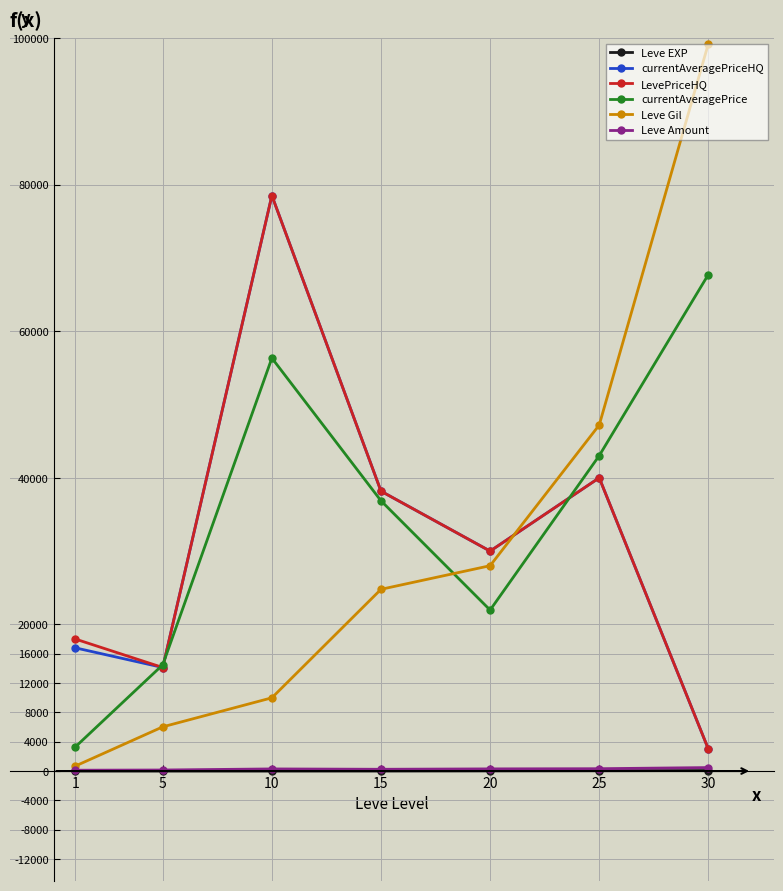

At how many categories does at least one series exceed 41784?

3